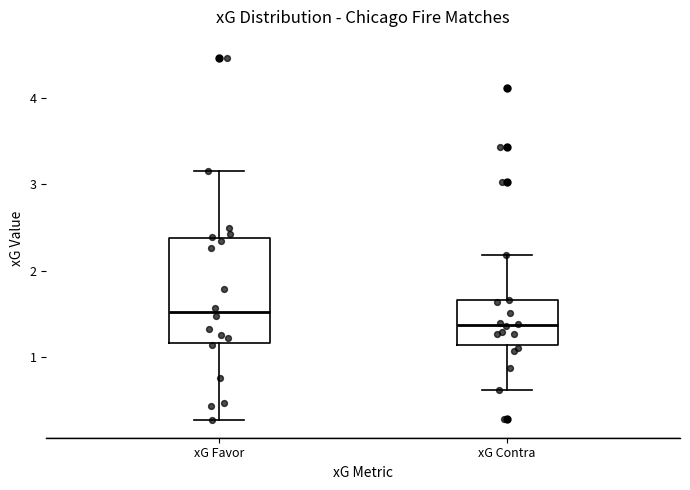

Where is the upper edge of the box for xG Contra on the y-axis? The values are not printed on the chart, so give them approximately, as read against the axis.

1.7